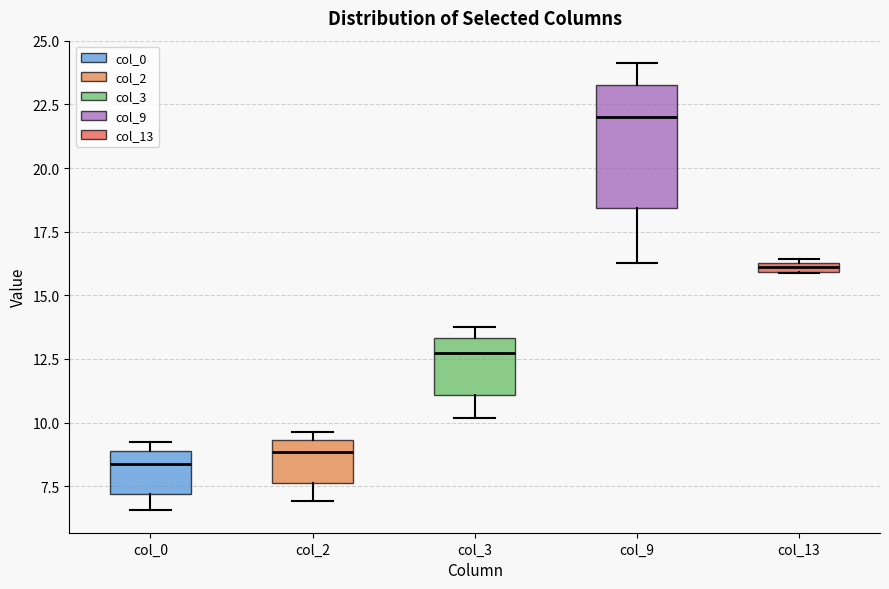

Where does the median line of the box for col_2 sit on the y-axis? The values are not printed on the chart, so give them approximately, as read against the axis.

9.0